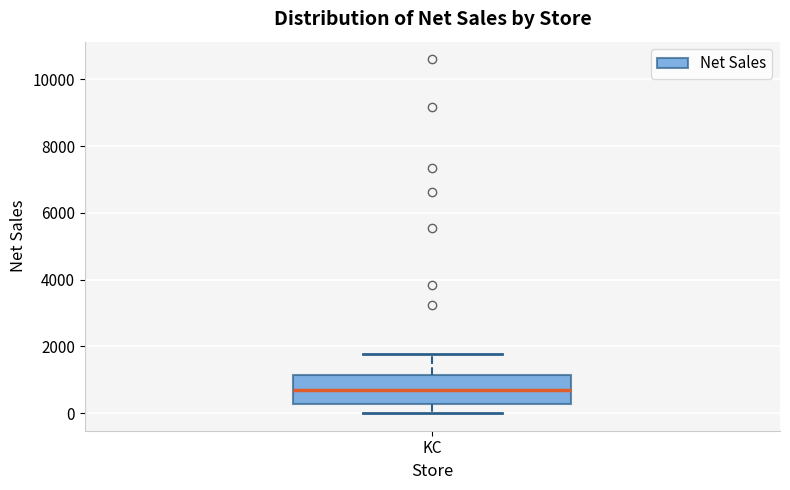

Where does the lower whisker of the box for KC end on the y-axis? The values are not printed on the chart, so give them approximately, as read against the axis.

0